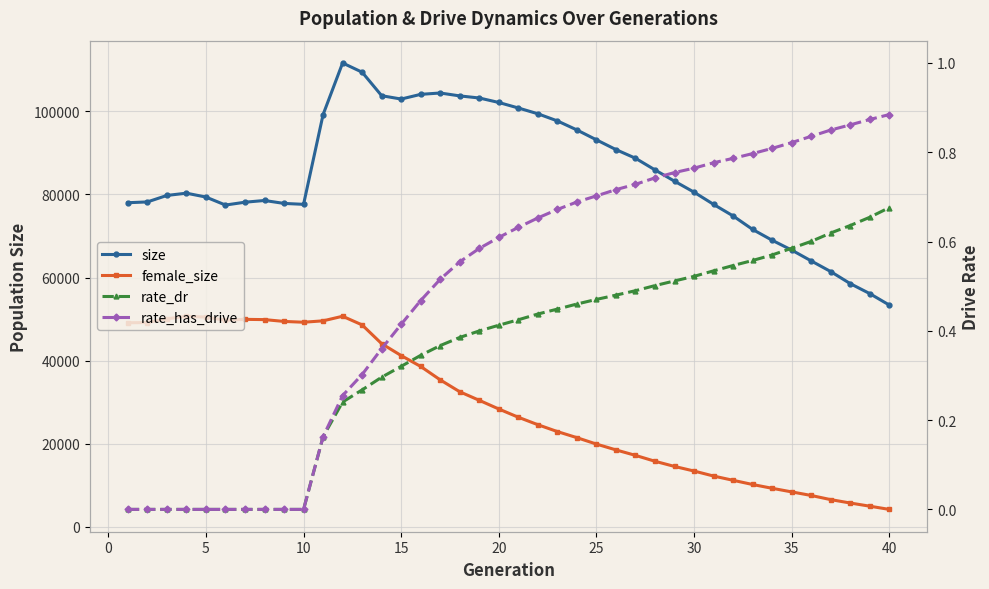

What is the difference between the maximum and minimum values in the rate_has_drive series?

0.9